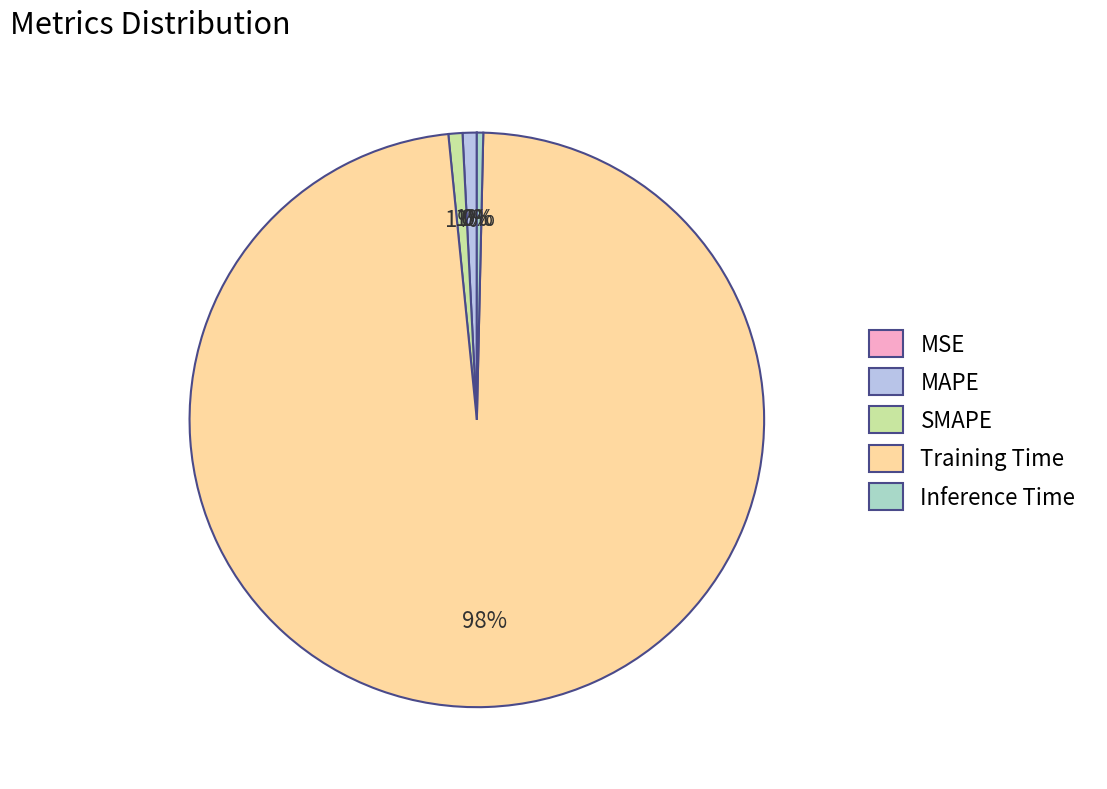

Between SMAPE and Training Time, which is larger?

Training Time